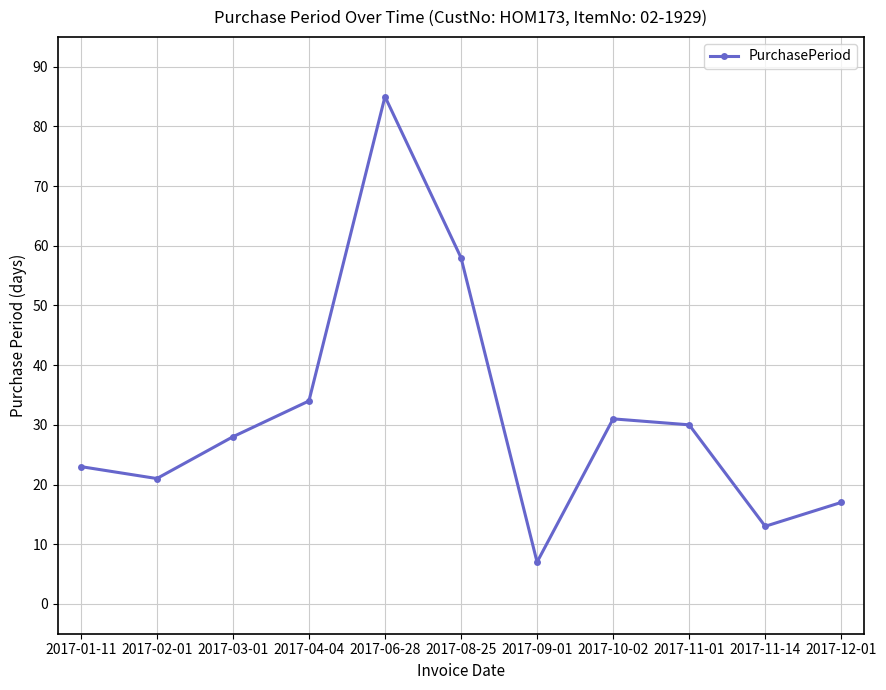

What is the difference between the second highest and second lowest values?

45